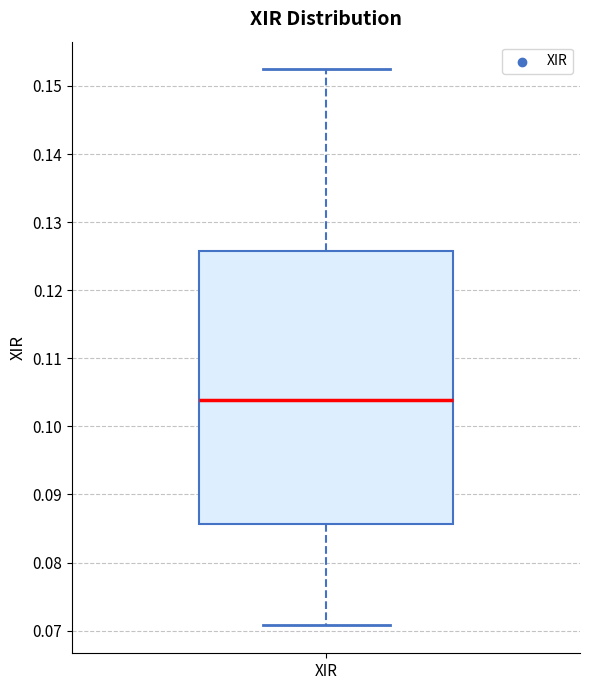

Where does the median line of the box for XIR sit on the y-axis? The values are not printed on the chart, so give them approximately, as read against the axis.

0.104